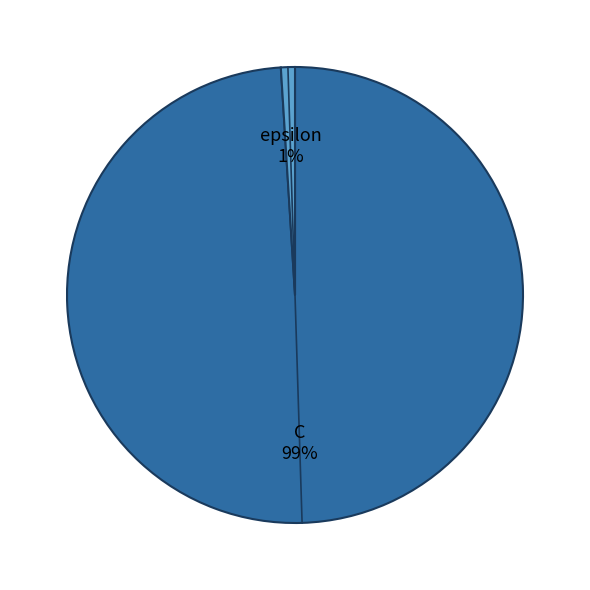

Is there any slice that represents more than half of the pie?

Yes